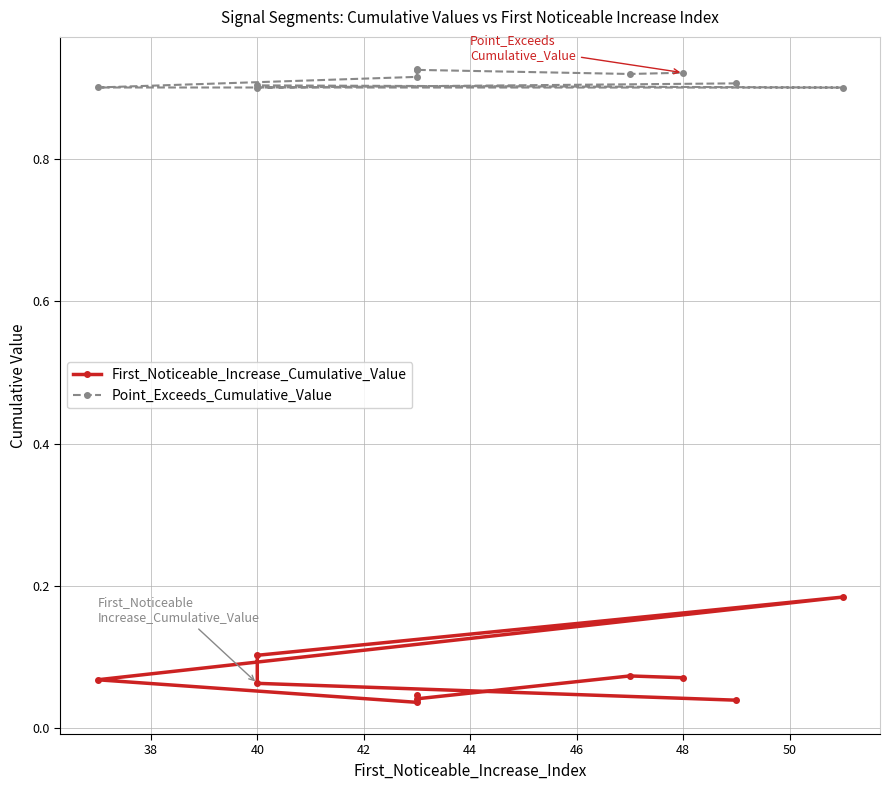

What is the difference between the maximum and second lowest values in the First_Noticeable_Increase_Cumulative_Value series?

0.1